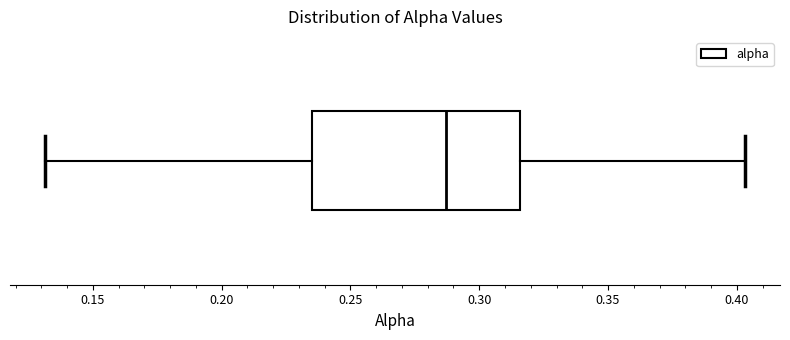

Transcribe this box plot: give where the median line is, the range the box spans, and where the two whiskers end, as read against the x-axis. The values are not printed on the chart, so give them approximately, as read against the axis.

median 0.285, box 0.235 to 0.315, whiskers 0.130 to 0.405